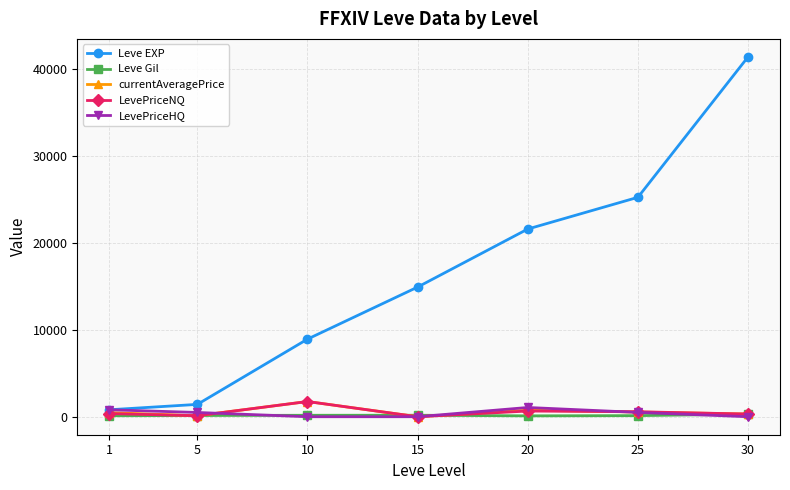

Is this an area chart (filled region under the line)?

No